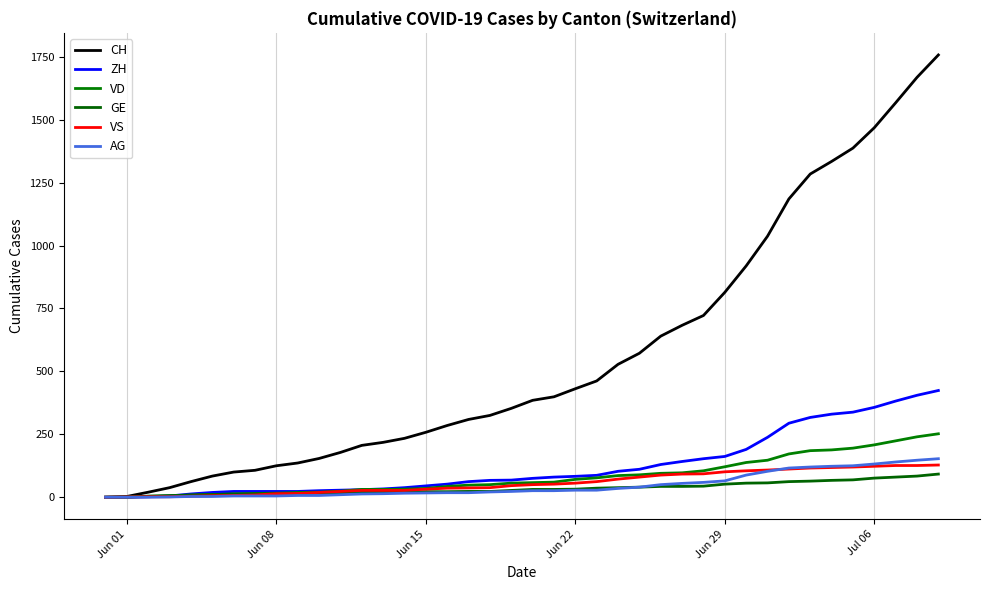

Is this an area chart (filled region under the line)?

No